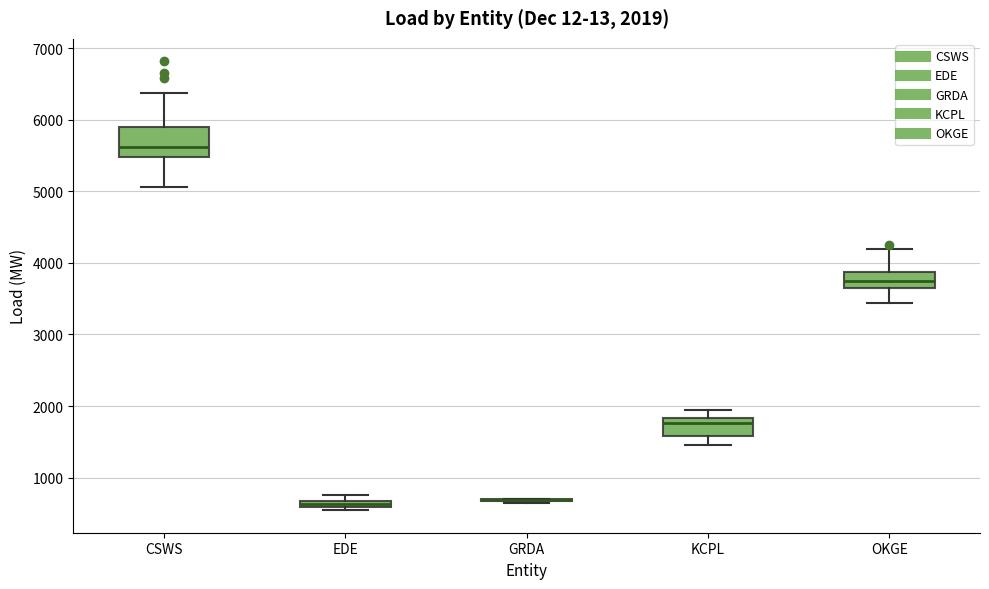

Comparing the boxes themselves (not the whiskers), which one is the tallest?

CSWS